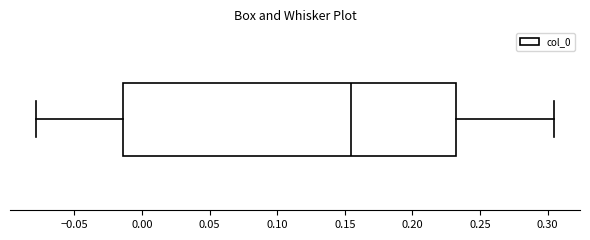

Where does the left whisker of the box end on the x-axis? The values are not printed on the chart, so give them approximately, as read against the axis.

-0.080